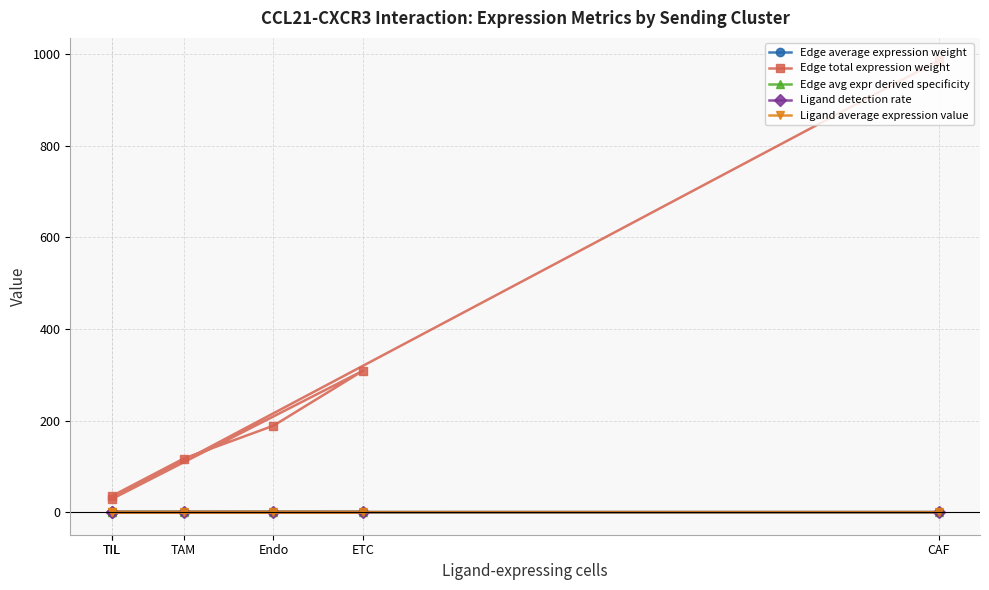

Does the chart have visible grid lines?

Yes